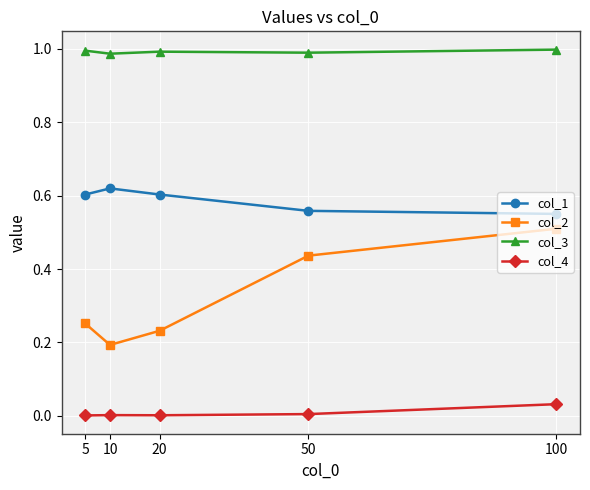

What is the difference between the maximum and minimum values in the col_1 series?

0.1